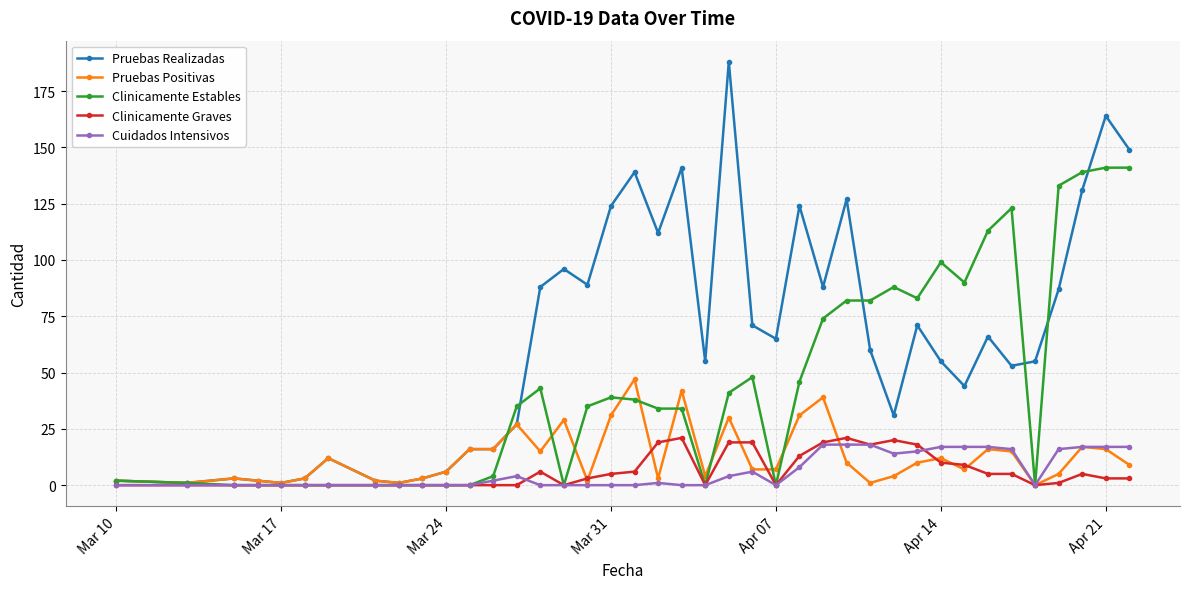

Which series has the widest spread of values?

Pruebas Realizadas